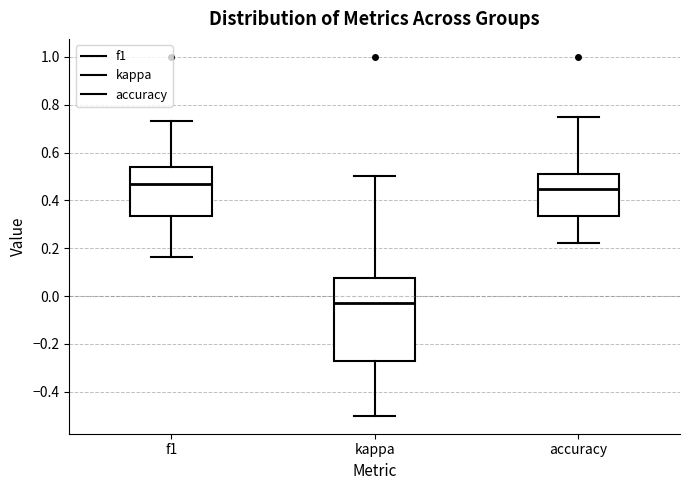

Which box is the tallest, from its lower edge to its upper edge?

kappa